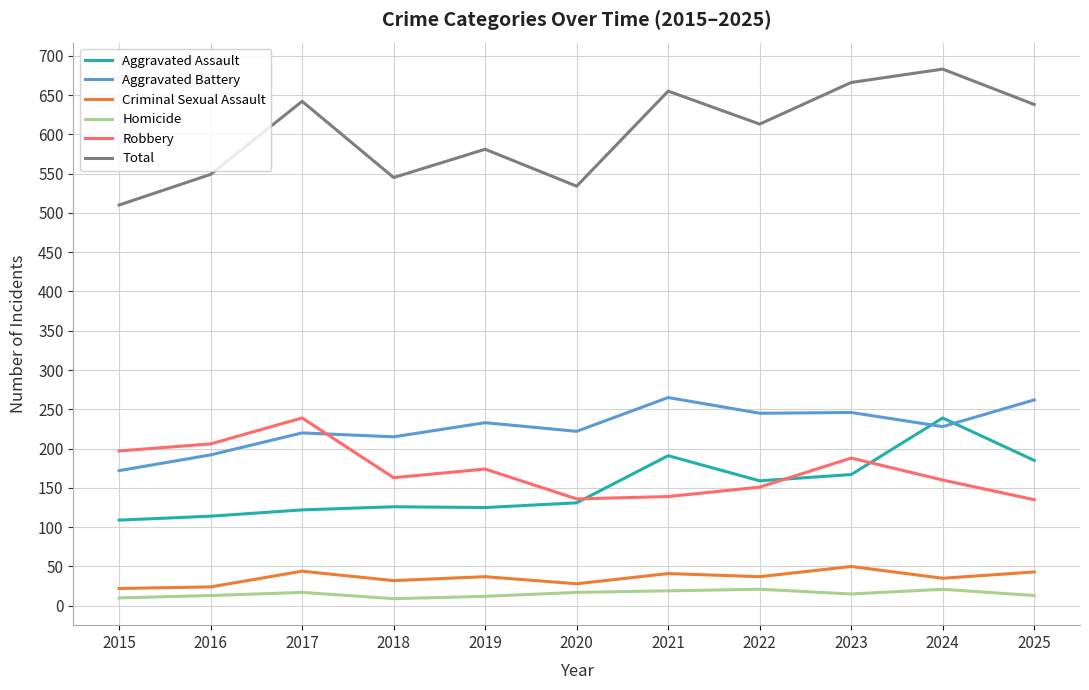

What value does the Homicide series have at 2015?

10